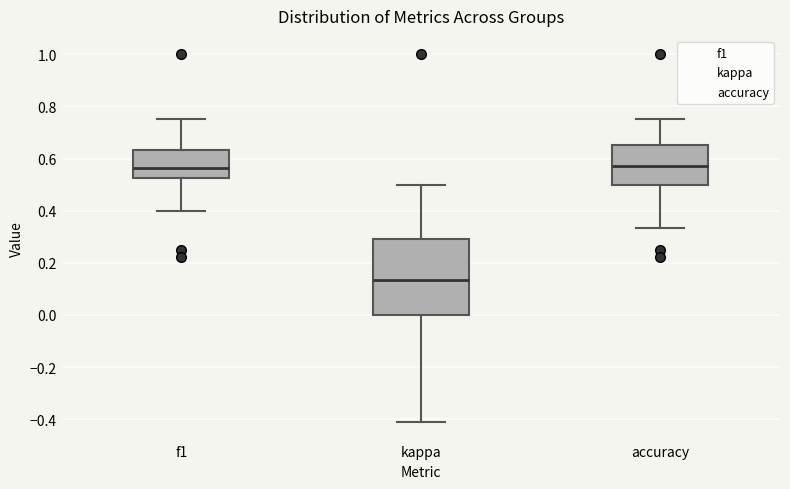

Where does the lower whisker of the box for f1 end on the y-axis? The values are not printed on the chart, so give them approximately, as read against the axis.

0.40